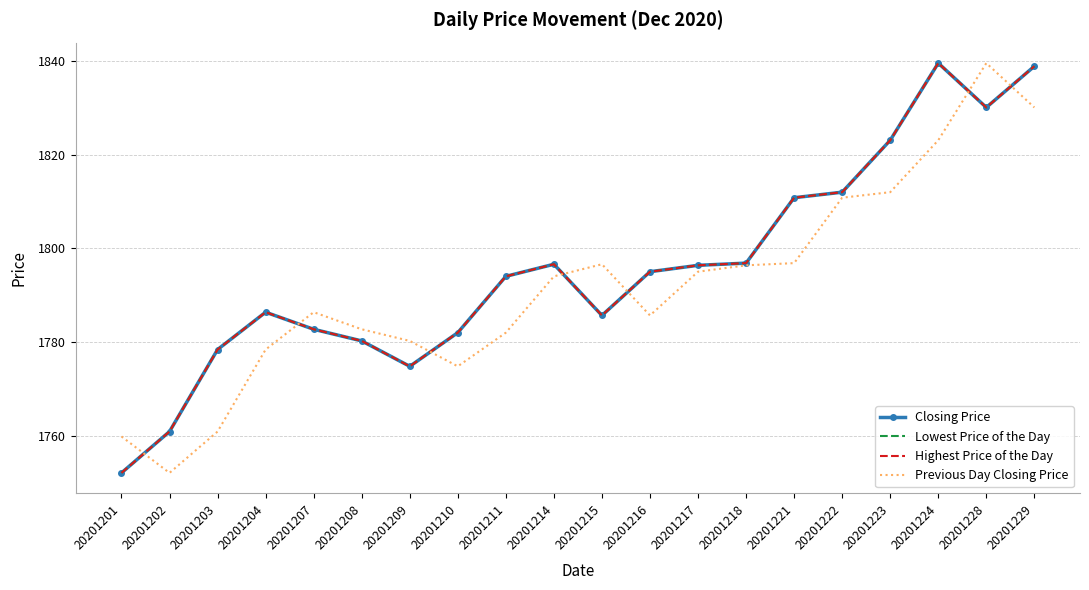

True or false: Previous Day Closing Price and Closing Price intersect in this chart.

True